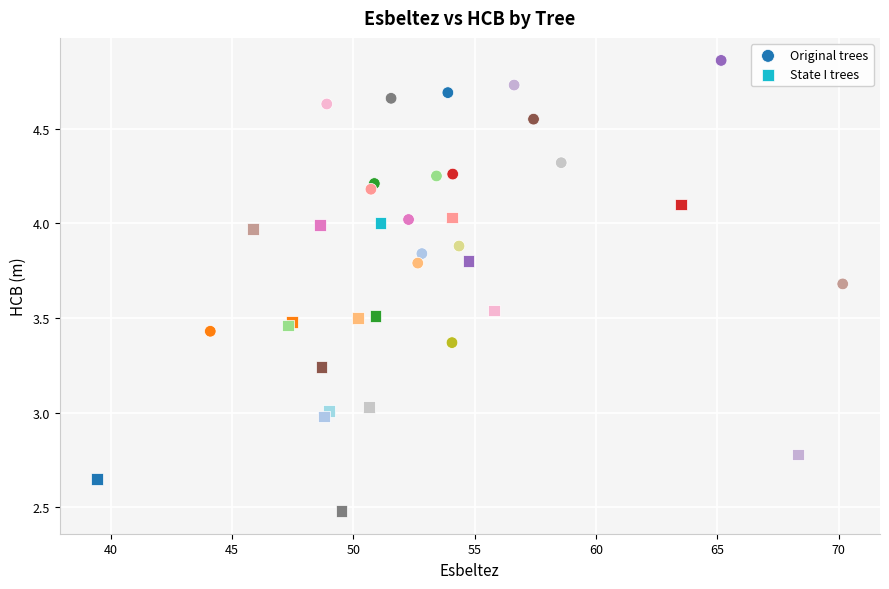

Which series reaches the maximum Y coordinate?

Original trees